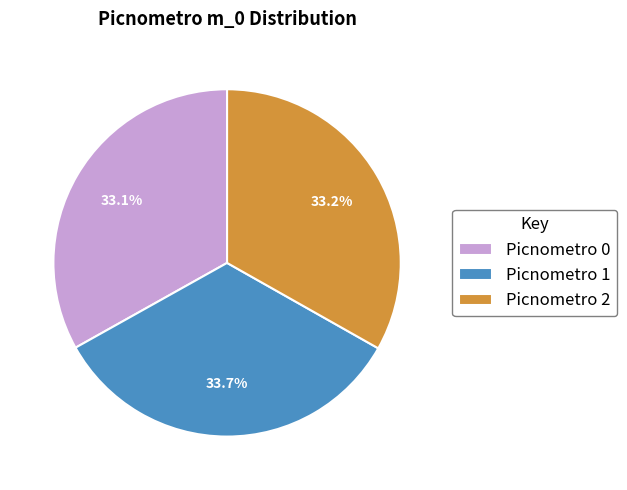

Is the sum of Picnometro 0 and Picnometro 2 greater than half?

Yes